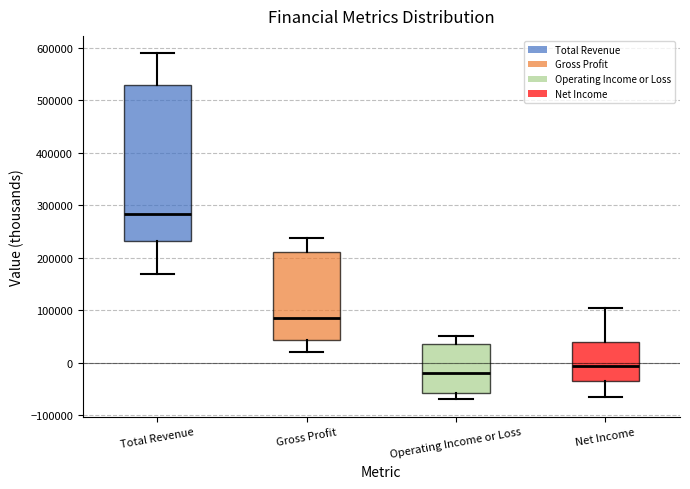

Reading left to right, read every box against the y-axis: the position of its median line, the range the box covers, and the ends of its whiskers. The values are not printed on the chart, so give them approximately, as read against the axis.

Total Revenue: median 280000, box 230000 to 530000, whiskers 170000 to 590000
Gross Profit: median 90000, box 40000 to 210000, whiskers 20000 to 240000
Operating Income or Loss: median -20000, box -60000 to 40000, whiskers -70000 to 50000
Net Income: median -10000, box -40000 to 40000, whiskers -70000 to 100000